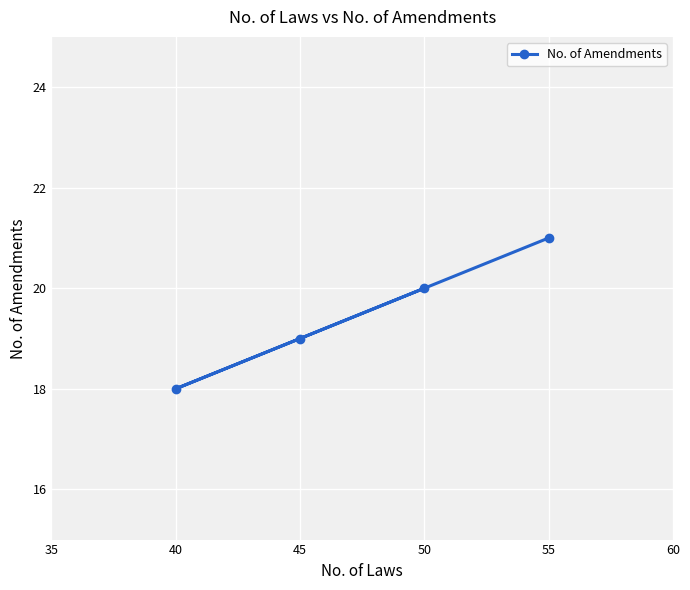

What is the ratio of the value at 50 to the value at 55?

1.0